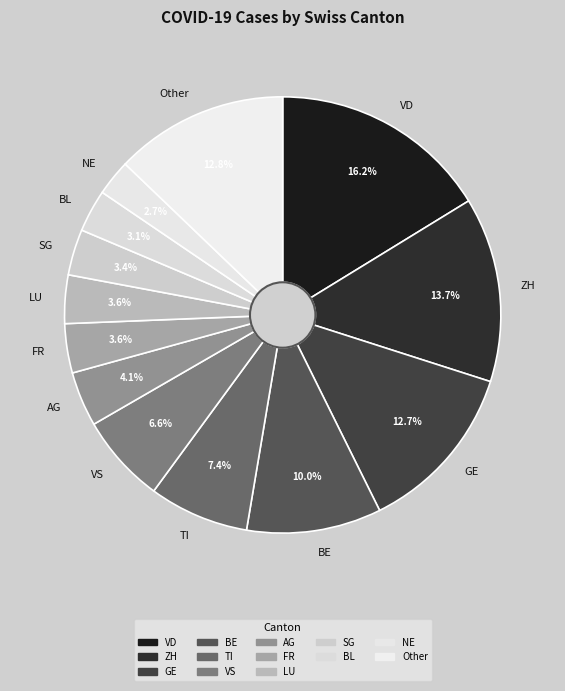

Is there any slice that represents more than half of the pie?

No